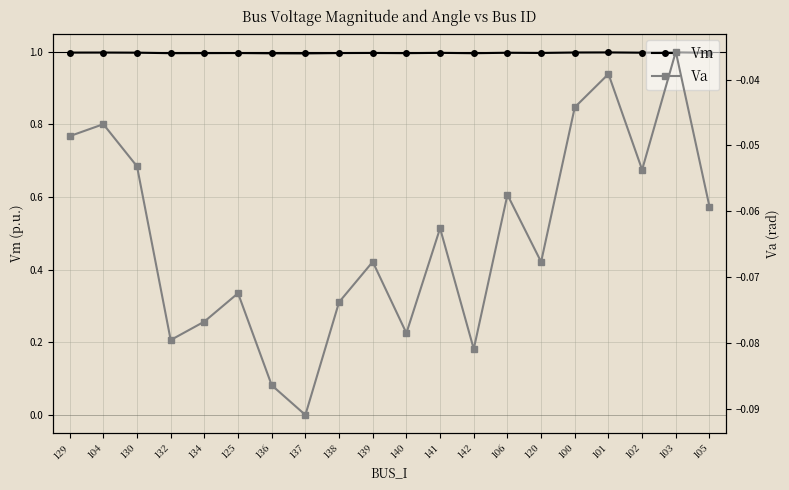

What is the spread (max minus min) of values at 125?

1.1